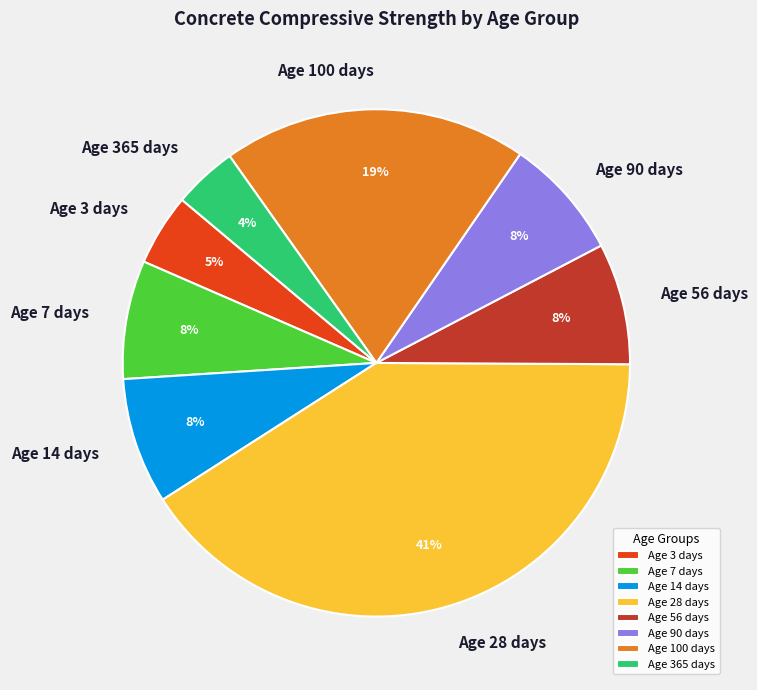

Between Age 100 days and Age 3 days, which is larger?

Age 100 days